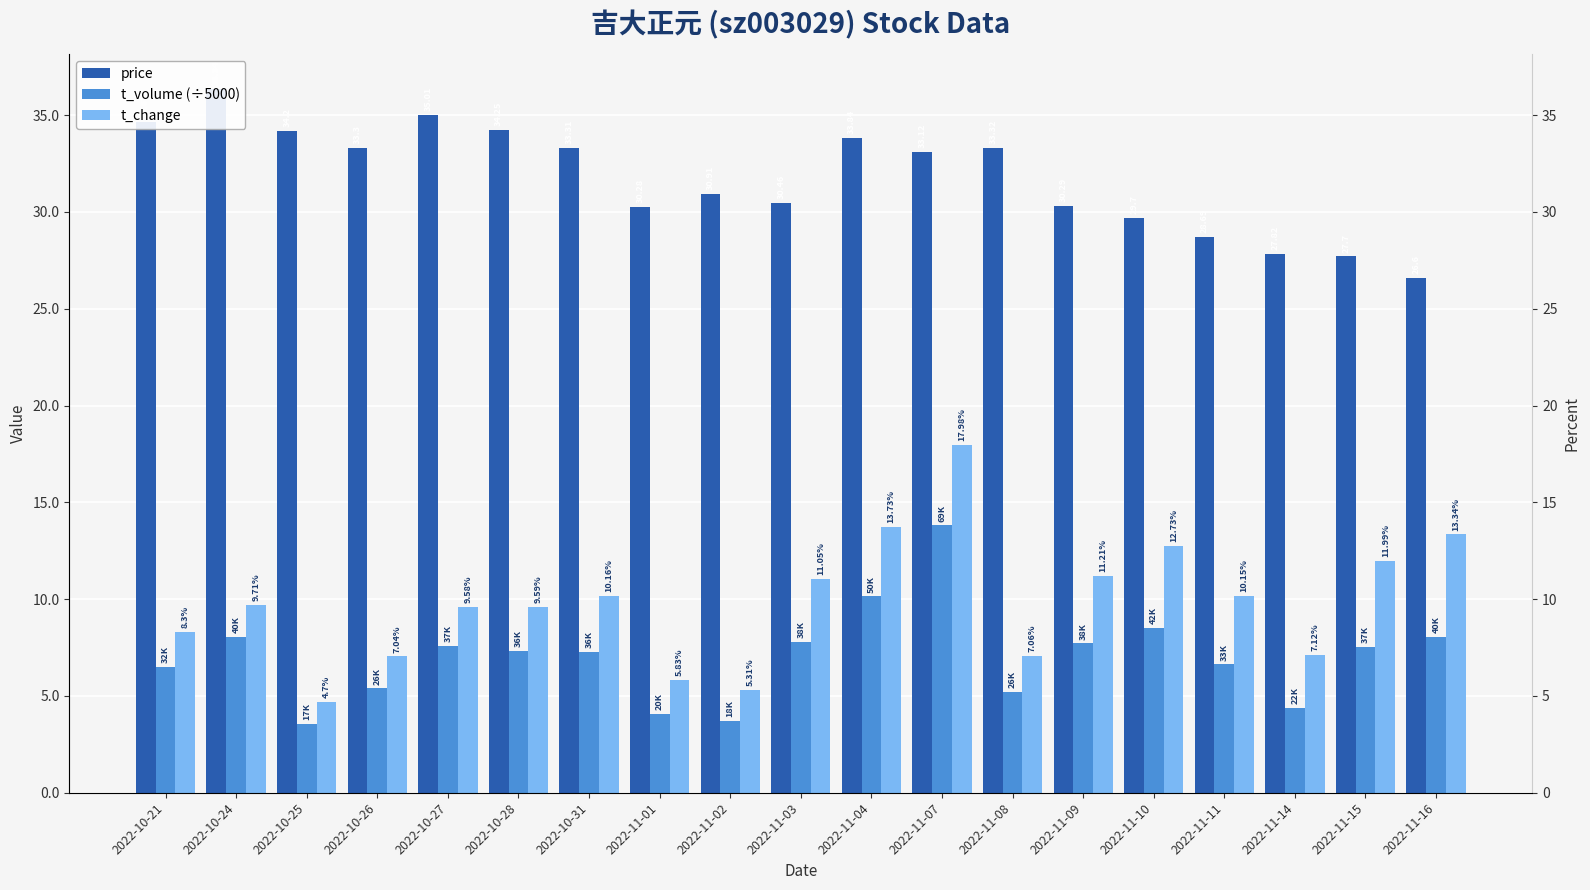

How many bars are there in each group?

3